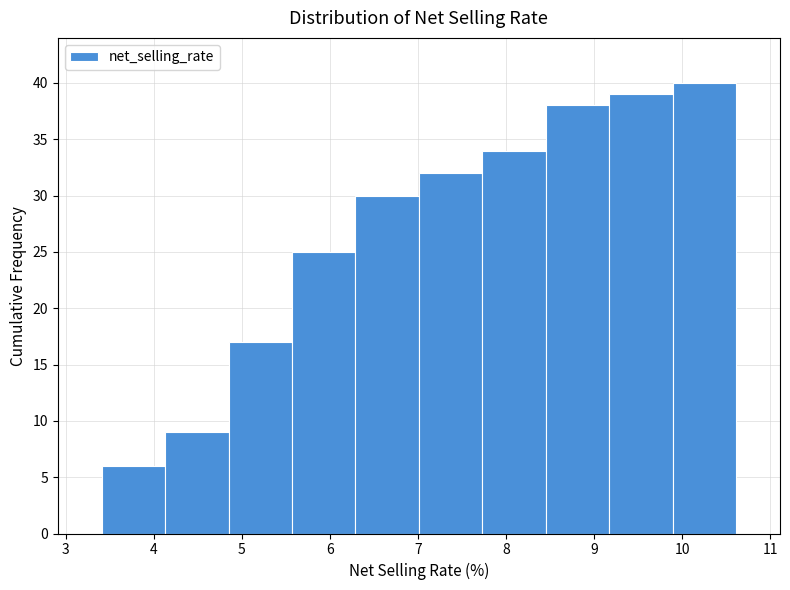

Reading left to right, transcribe this chart: for each bar, give the range it covers on the x-axis and its height. Neither the bar edges nor the heights are printed on the chart, so give them approximately, as read against the axes.

3.4 to 4.1: 6
4.1 to 4.9: 9
4.9 to 5.6: 17
5.6 to 6.3: 25
6.3 to 7.0: 30
7.0 to 7.7: 32
7.7 to 8.5: 34
8.5 to 9.2: 38
9.2 to 9.9: 39
9.9 to 10.6: 40